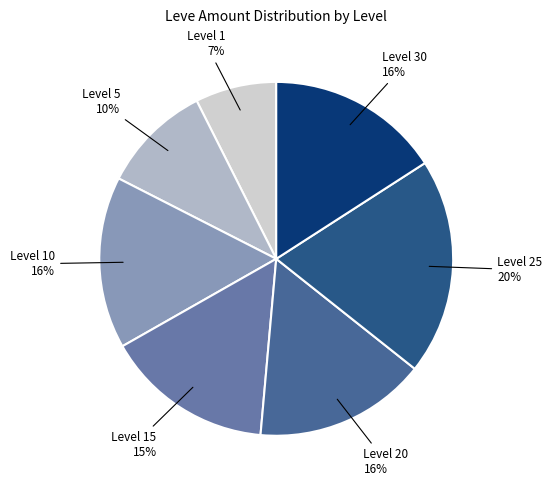

Count the number of slices in the pie.

7